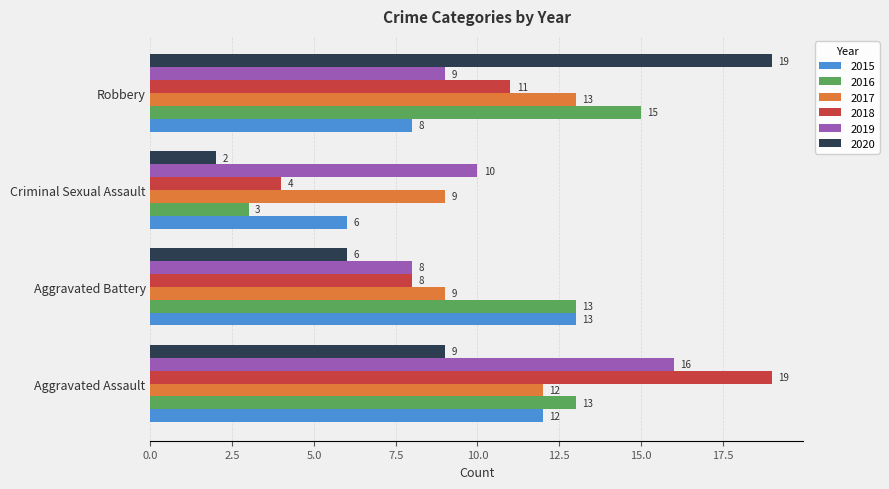

Is the value of 2016 at Aggravated Battery greater than the value of 2015 at Criminal Sexual Assault?

Yes